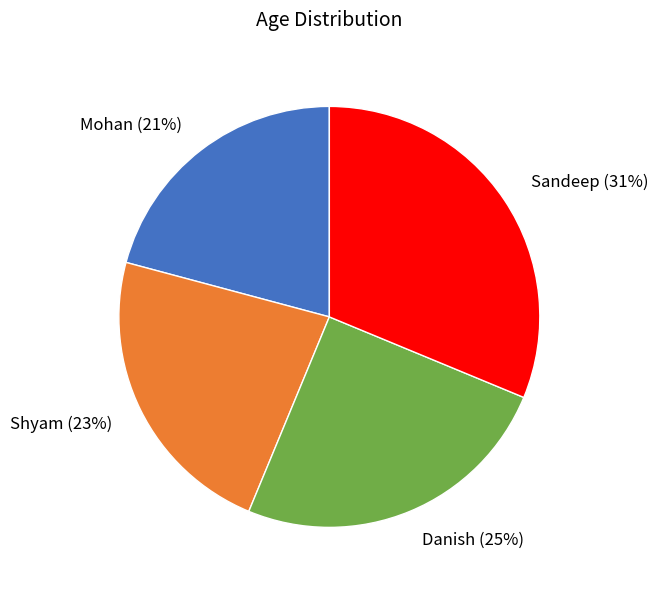

What percentage is the Sandeep slice, to the nearest percent?

31%